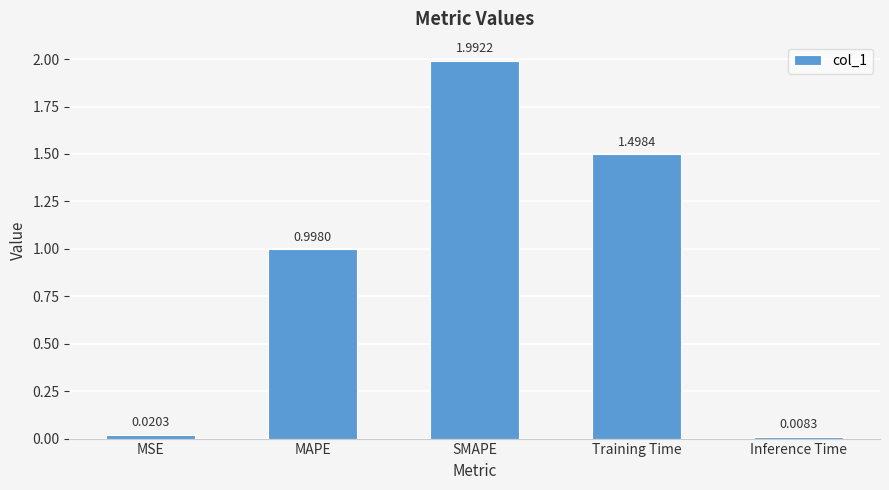

How many bars are there in total?

5